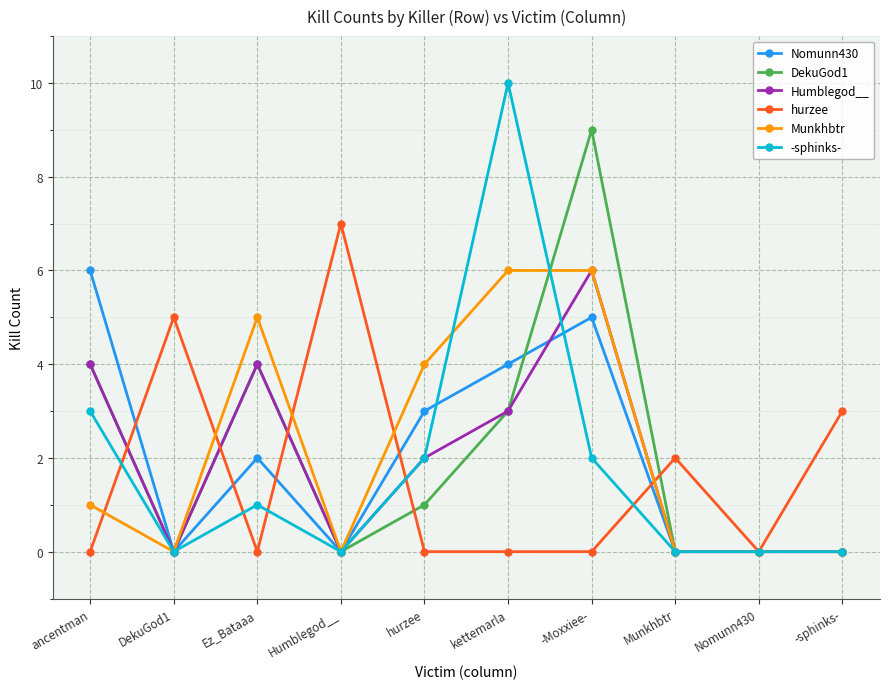

Where do hurzee and Nomunn430 first cross each other?

ancentman and DekuGod1